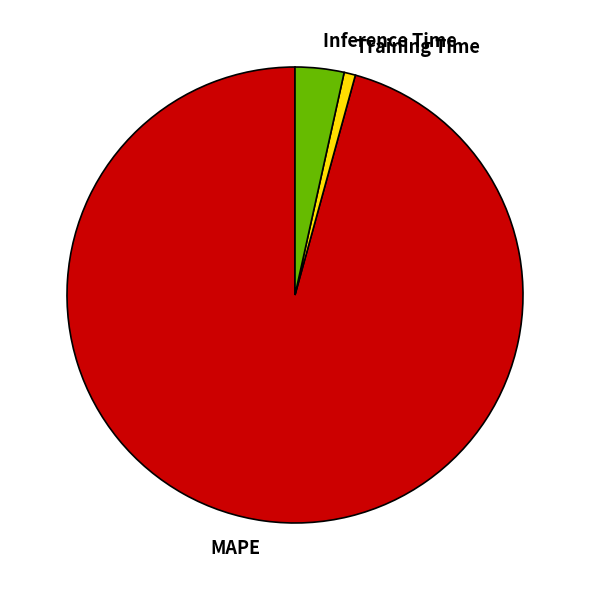

Combined, do MAPE and Inference Time account for over 50%?

Yes